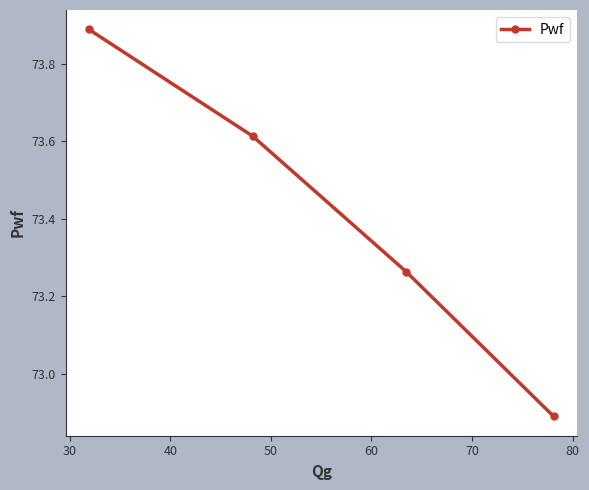

What is the difference between the second highest and second lowest values?

0.3